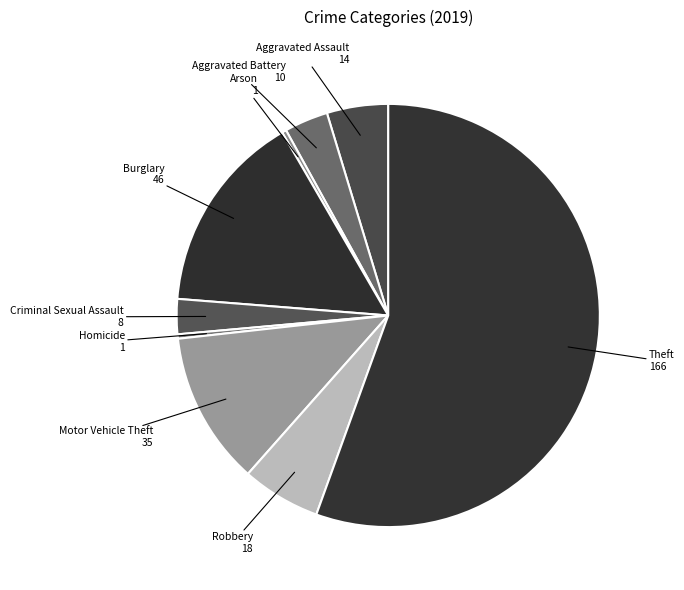

How many slices are in this pie chart?

9